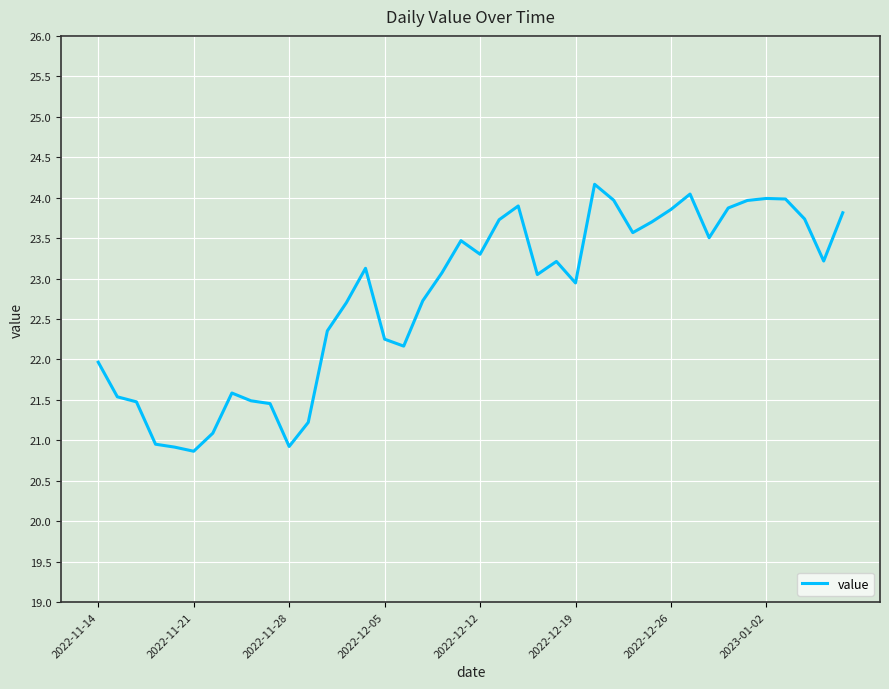

What is the greatest value displayed?

24.2